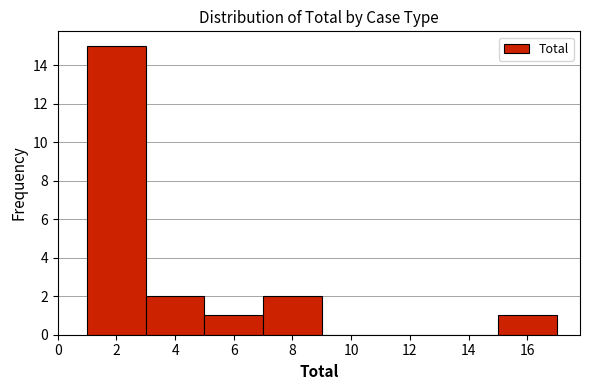

What is the height of the bar covering 15 to 17 on the x-axis? The values are not printed on the chart, so give them approximately, as read against the axis.

1